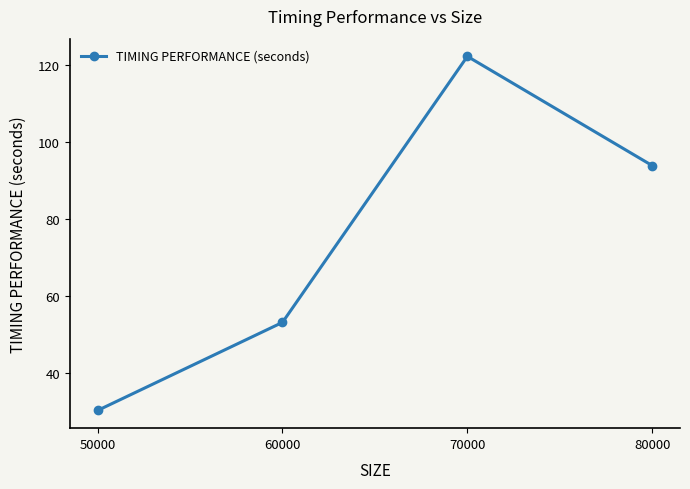

What is the sum of the values at 50000 and 60000?

83.3